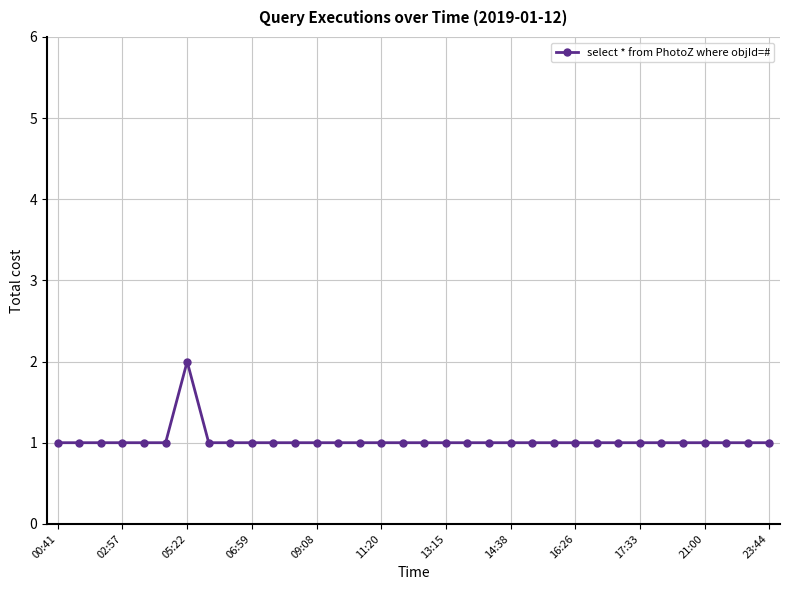

Reading left to right, list all the values displayed in this chart.

1	1	1	1	1	1	2	1	1	1	1	1	1	1	1	1	1	1	1	1	1	1	1	1	1	1	1	1	1	1	1	1	1	1